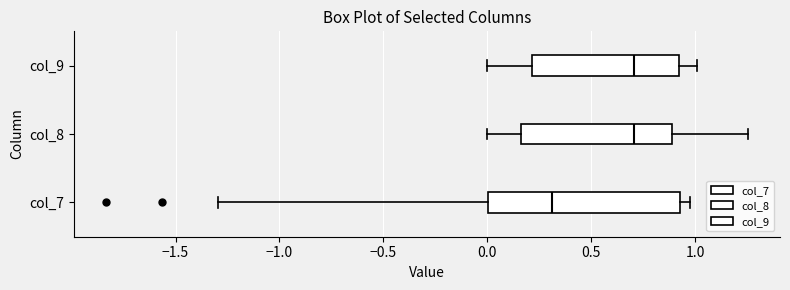

Which box is the widest, from its left edge to its right edge?

col_7